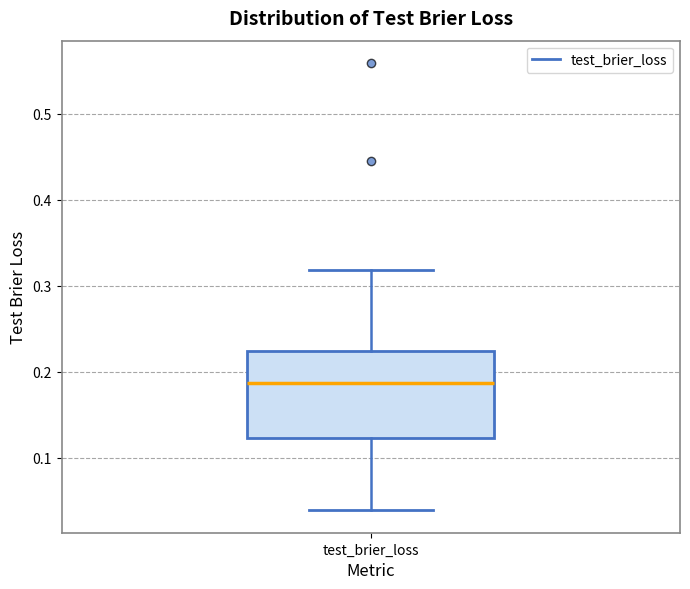

Read this box plot against the y-axis: the position of the median line, the range covered by the box, and the ends of both whiskers. The values are not printed on the chart, so give them approximately, as read against the axis.

median 0.19, box 0.12 to 0.22, whiskers 0.04 to 0.32